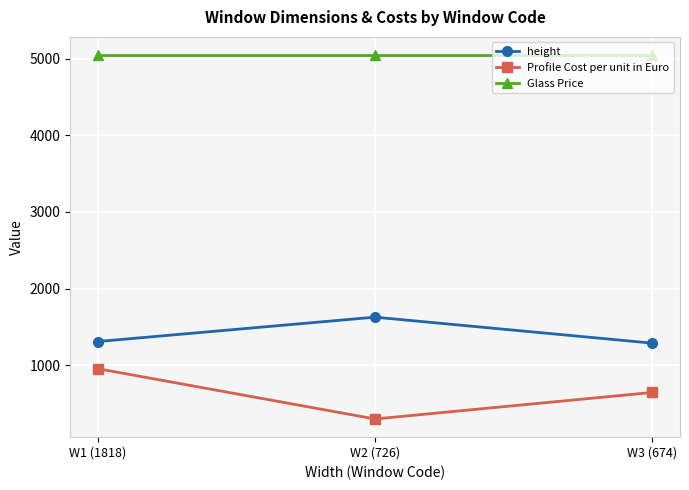

What is the difference between the maximum and minimum values in the height series?

339.0